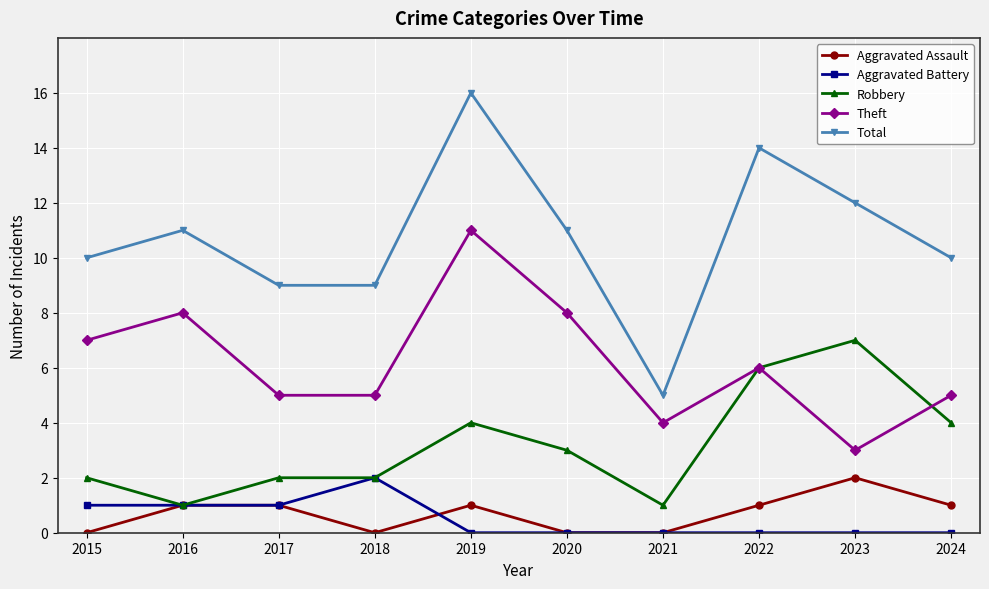

At which label does Theft first exceed 6?

2015